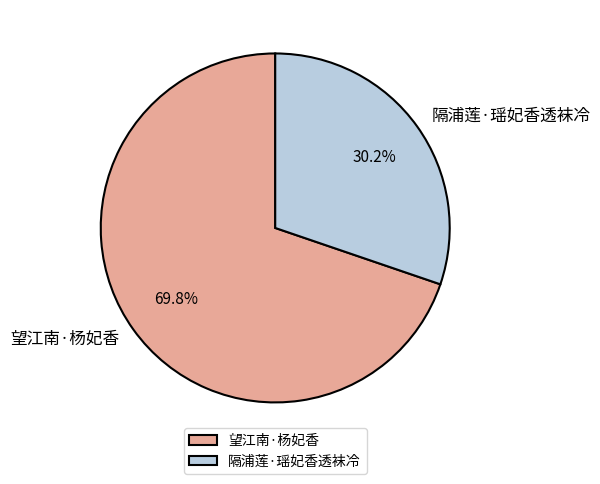

The 隔浦莲·瑶妃香透袜冷 slice represents 25% of the pie. True or false?

False